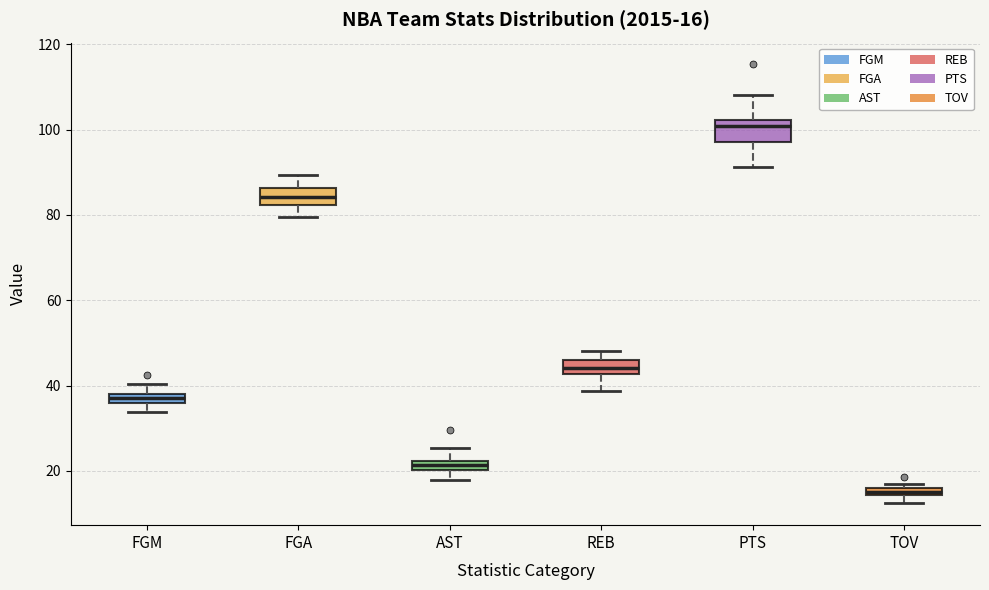

Which box has the highest median line?

PTS